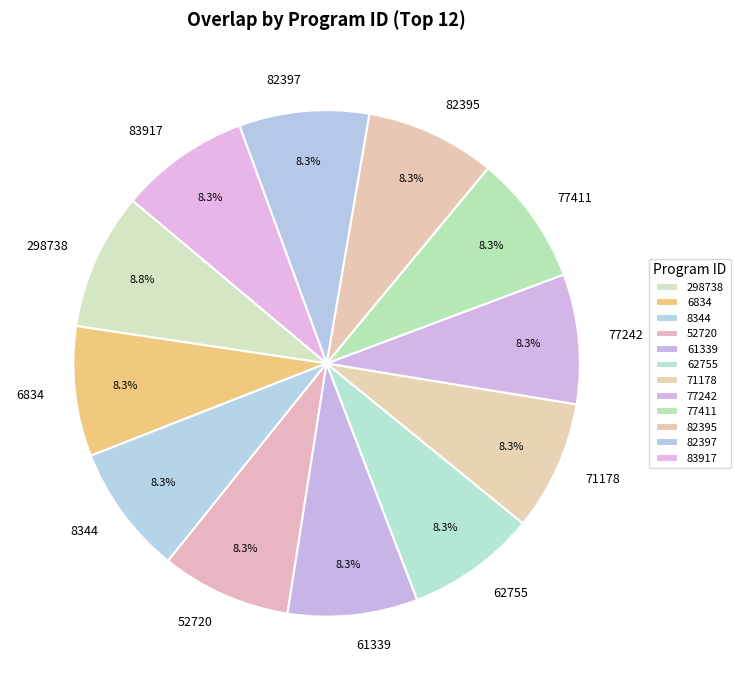

Does any single category account for the majority?

No